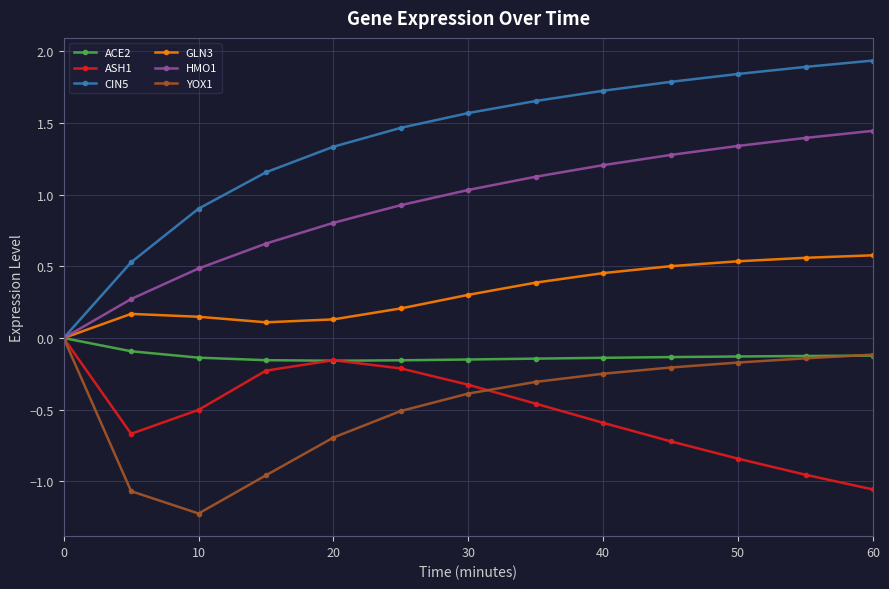

How many values in the HMO1 series exceed 1?

7